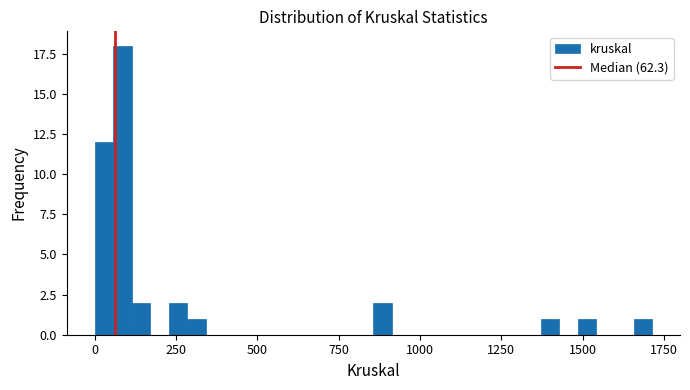

Read against the x-axis, roughly where is the centre of the tallest bar?

100